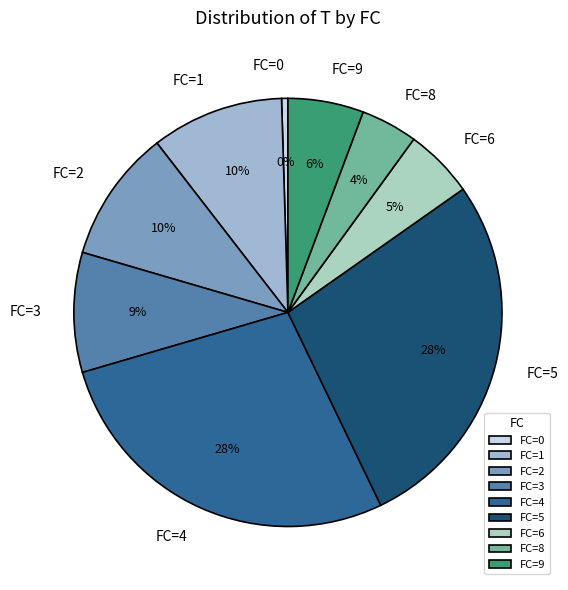

To the nearest percent, what is the average slice percentage?

11%